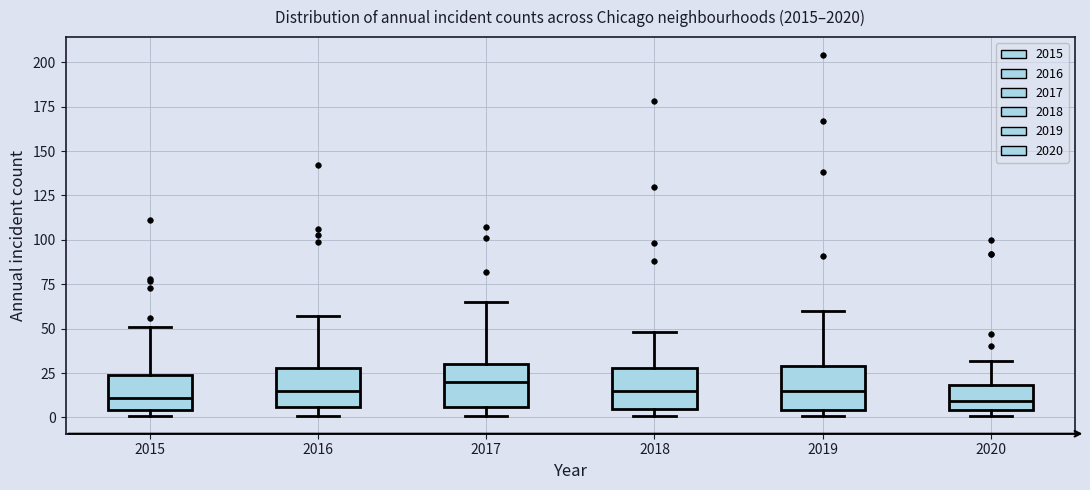

Reading left to right, transcribe this box plot: for each box, give where its median line is, the range the box spans, and where its two whiskers end, as read against the y-axis. The values are not printed on the chart, so give them approximately, as read against the axis.

2015: median 10, box 5 to 25, whiskers 0 to 50
2016: median 15, box 5 to 30, whiskers 0 to 55
2017: median 20, box 5 to 30, whiskers 0 to 65
2018: median 15, box 5 to 30, whiskers 0 to 50
2019: median 15, box 5 to 30, whiskers 0 to 60
2020: median 10, box 5 to 20, whiskers 0 to 30